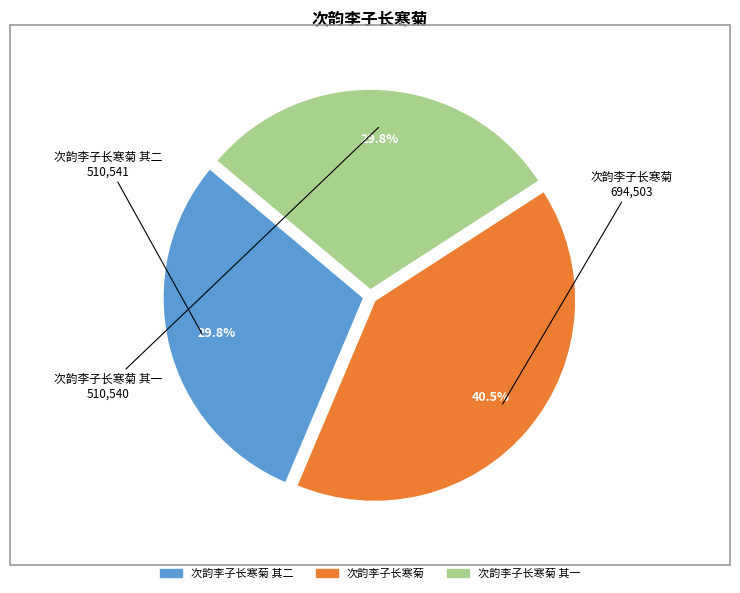

Is there a majority slice in this chart?

No